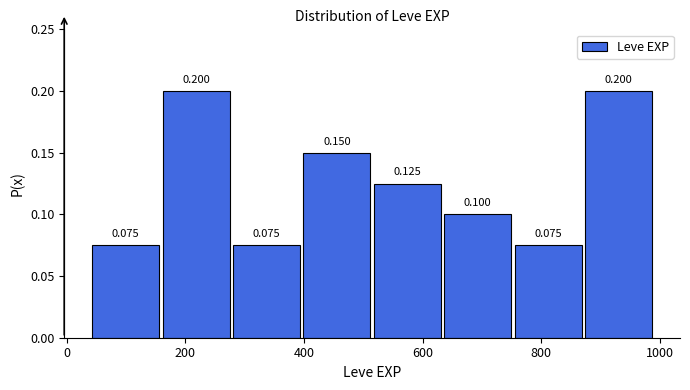

What is the height of the bar covering 640 to 760 on the x-axis? The bar edges are not printed on the chart, so give them approximately, as read against the axis.

0.100